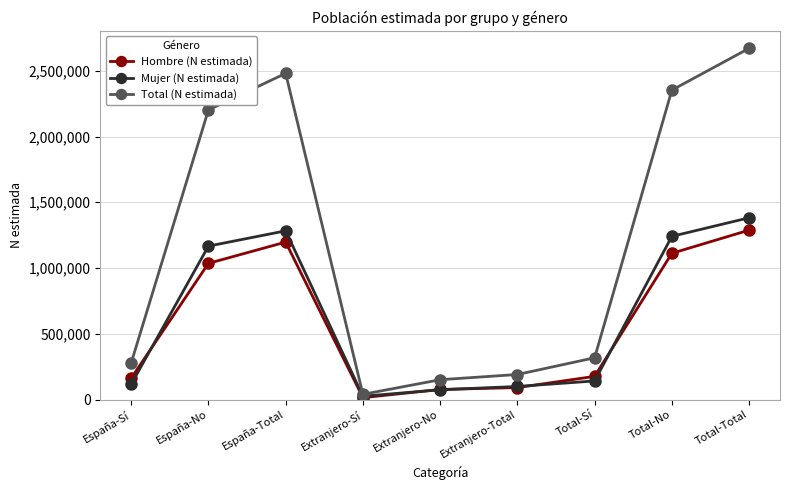

What is the difference between the maximum and second lowest values in the Mujer (N estimada) series?

1307946